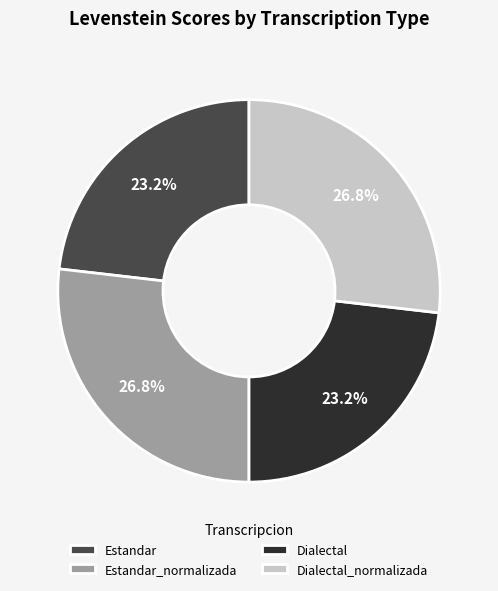

To the nearest percent, what percentage of the pie is Dialectal?

23%